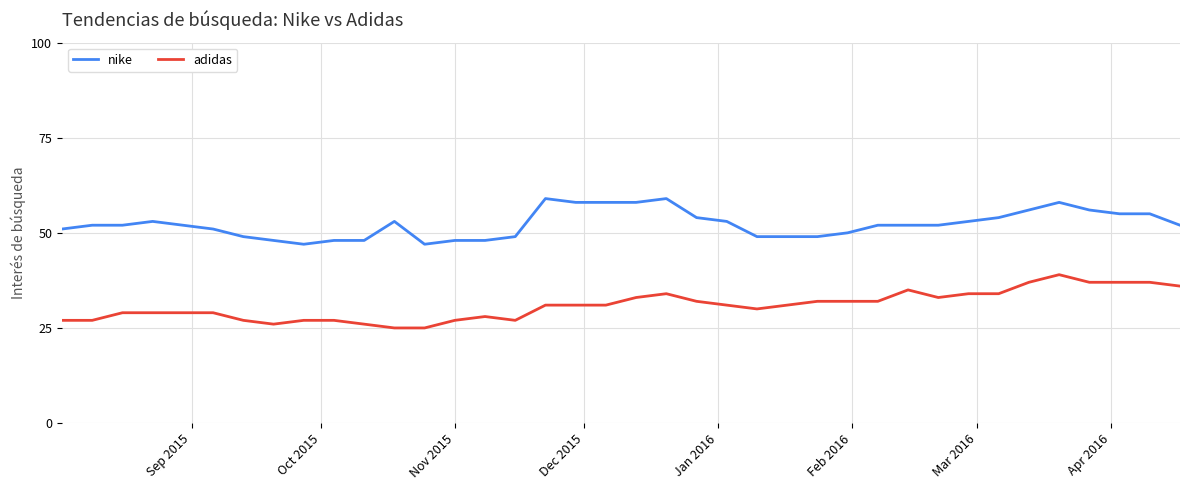

True or false: nike and adidas intersect in this chart.

False